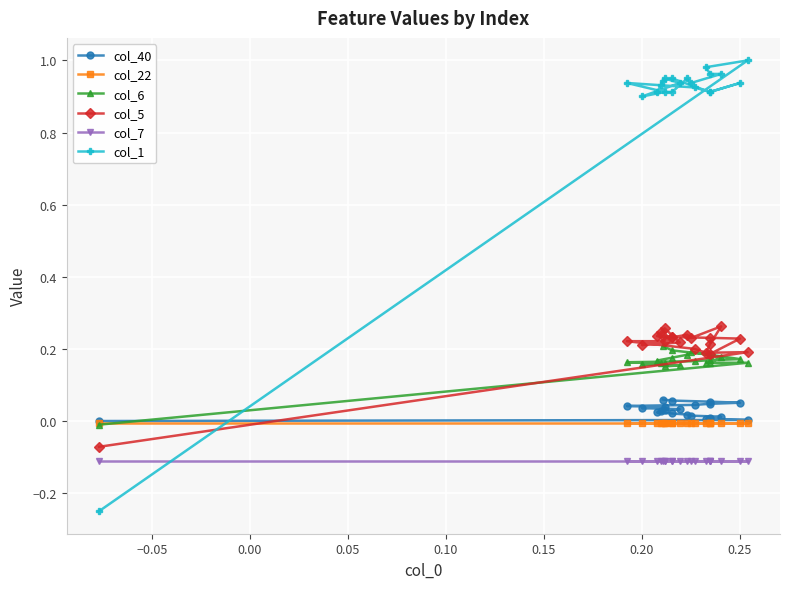

What is the value of the col_6 point at the 7th from the left?

0.2